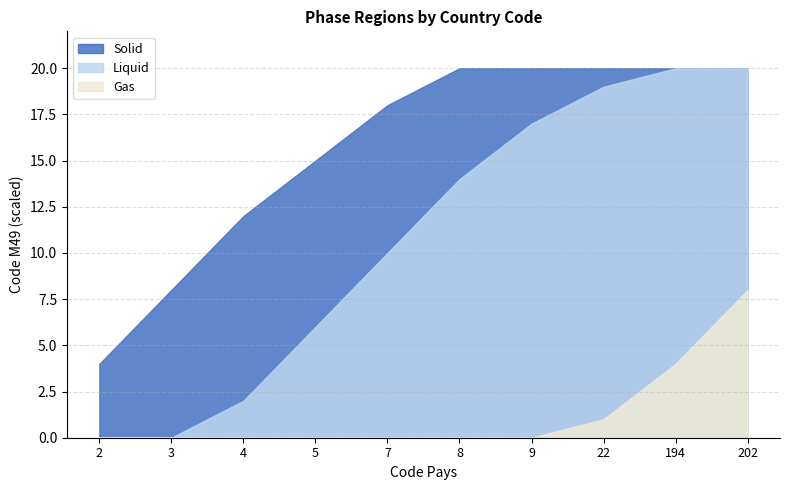

Is it true that Gas equals 3 at 3?

False